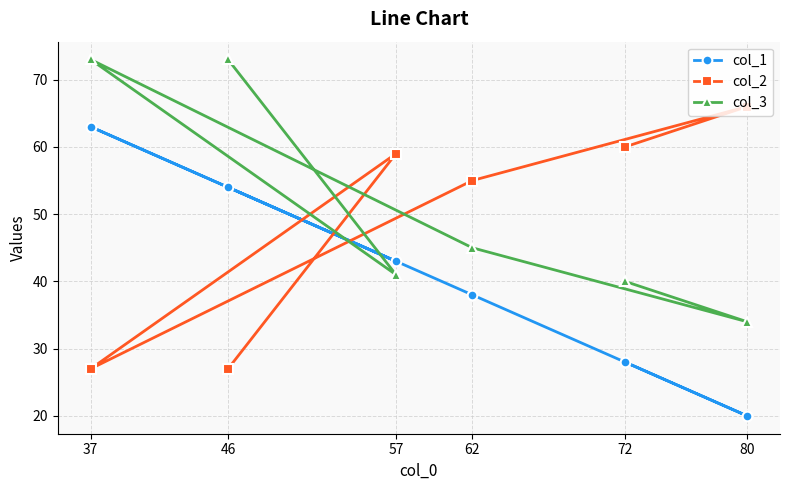

Where does the col_1 series first go above 43?

37